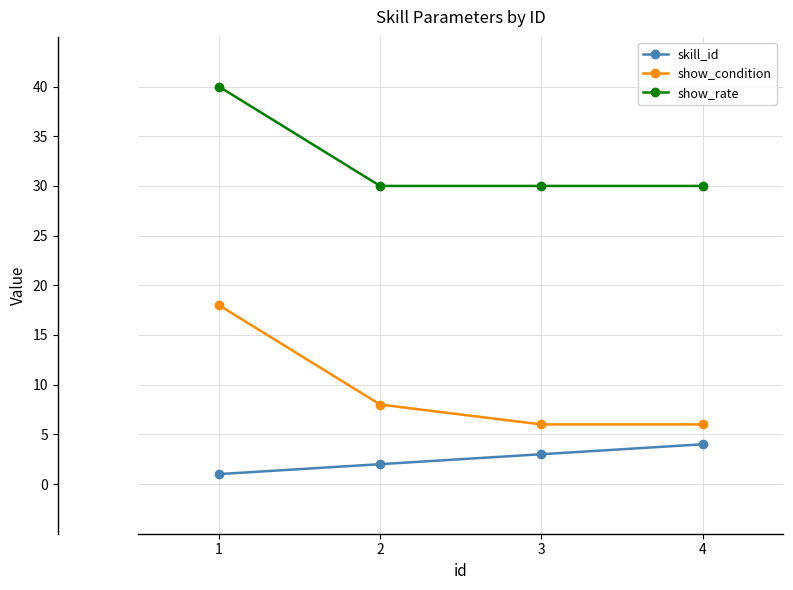

Read the show_rate value at 3, to the nearest 5.

30